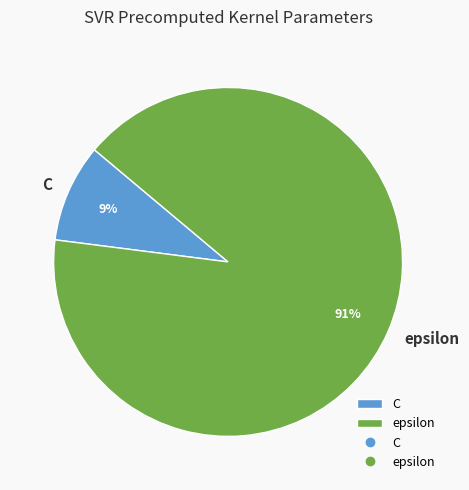

What is the ratio of the value at C to the value at epsilon?

0.1